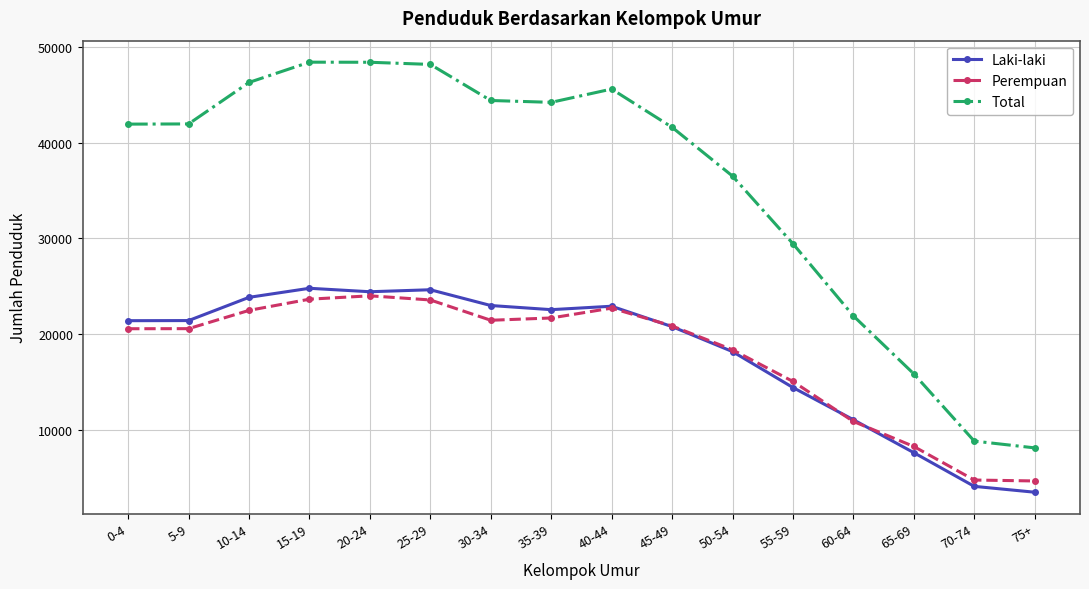

What is the approximate value of Total at 15-19?

48418